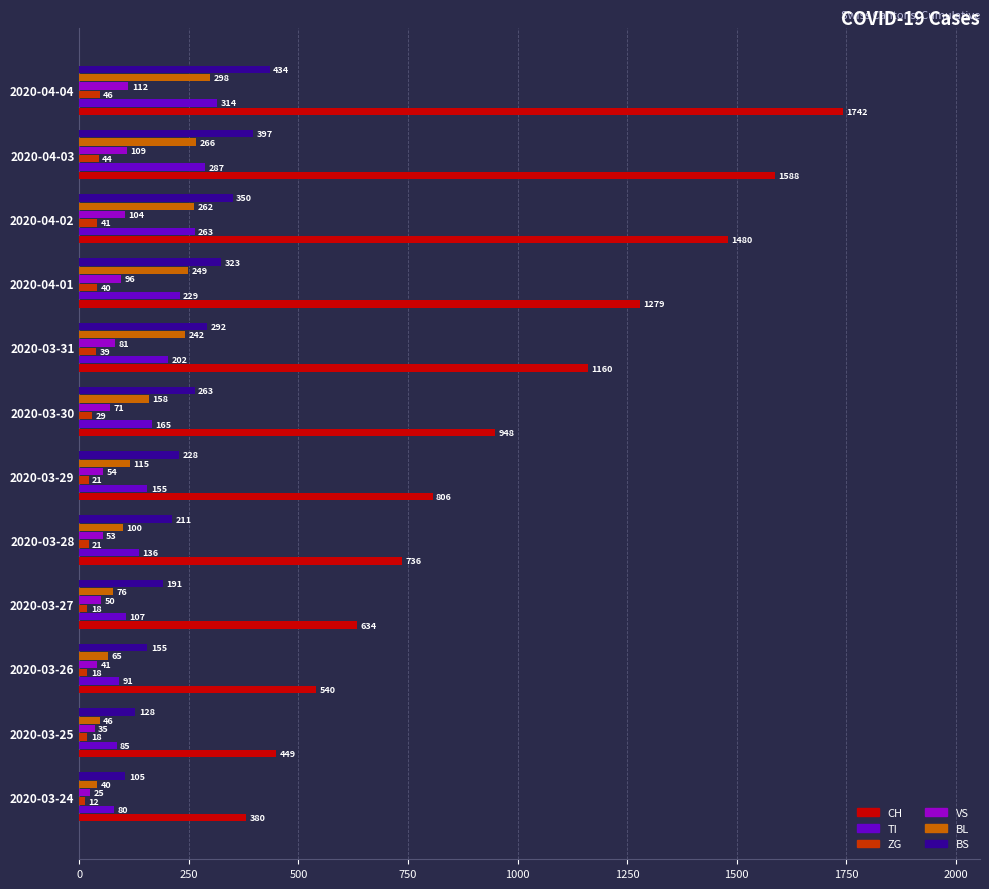

Which series has the largest total across all categories?

CH